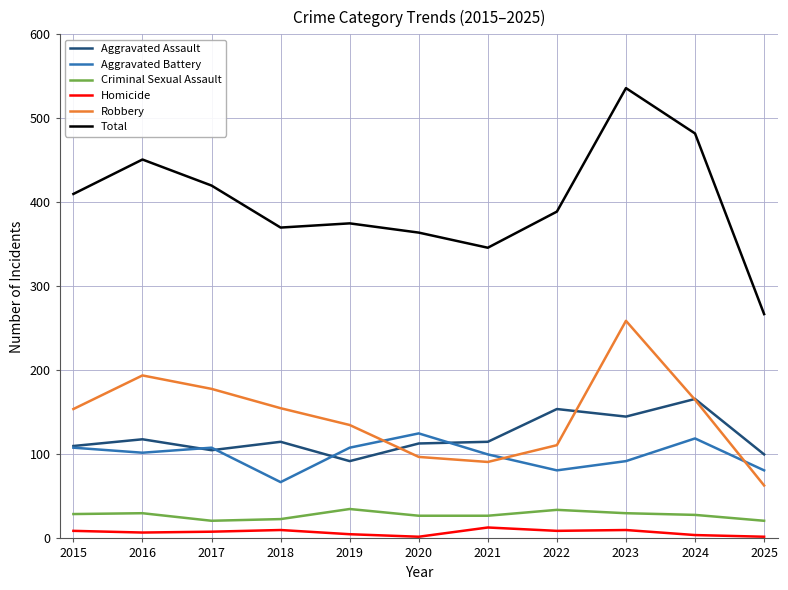

Which series has the largest total across all categories?

Total